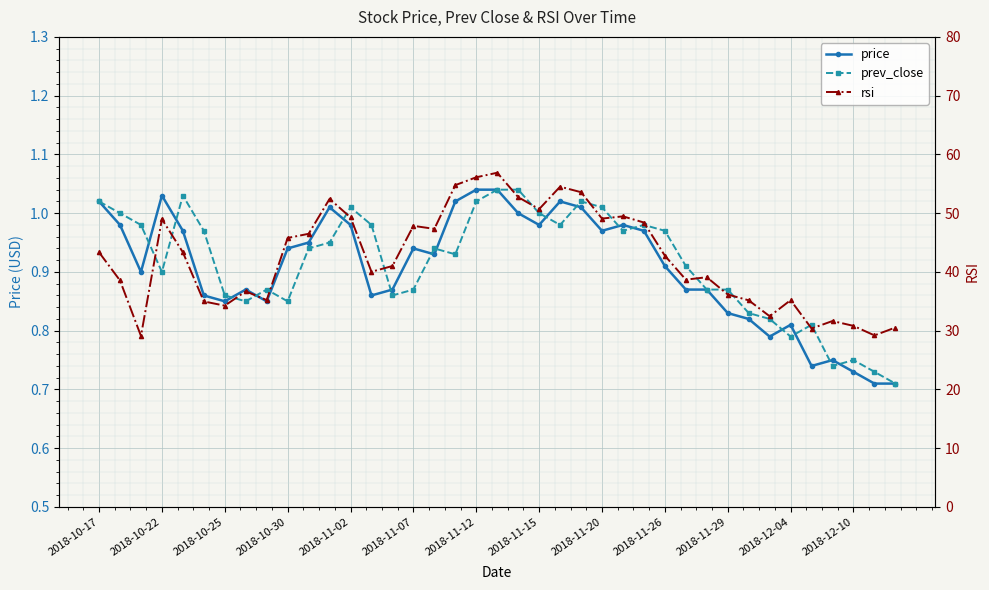

What is the difference between the price values at 21 and 2018-11-07?

0.1